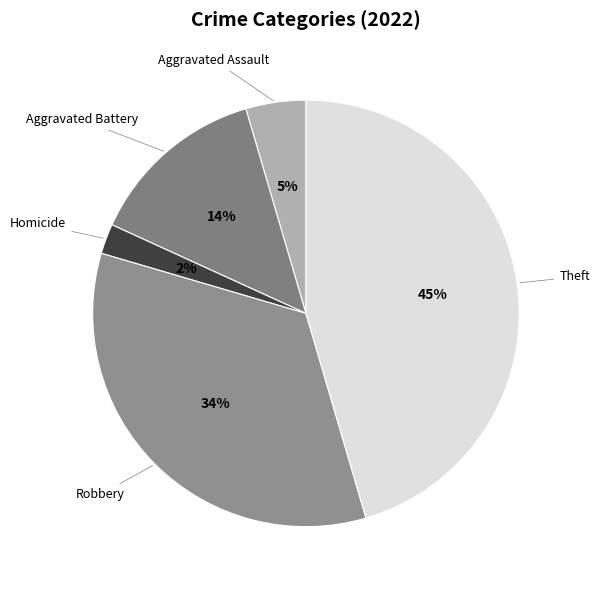

How many segments does this pie chart have?

5